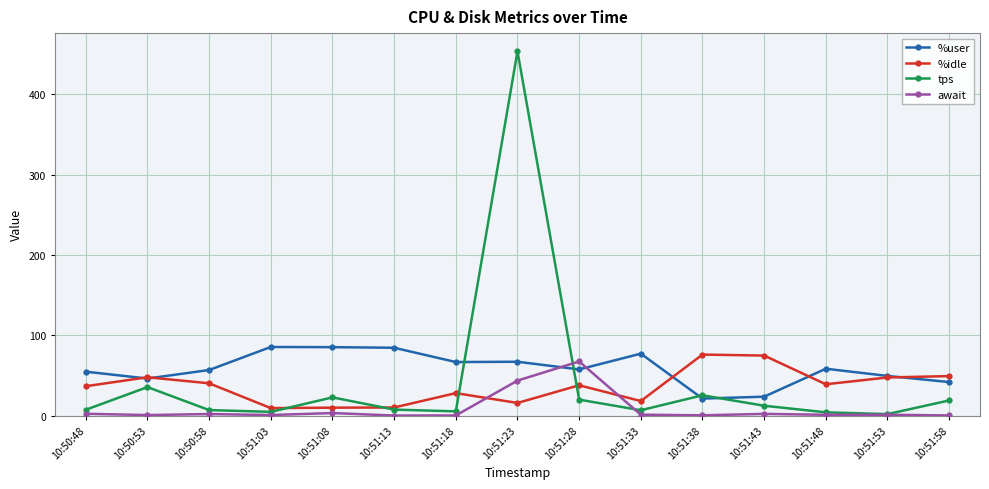

True or false: %idle has more than 2 interior local peaks.

True